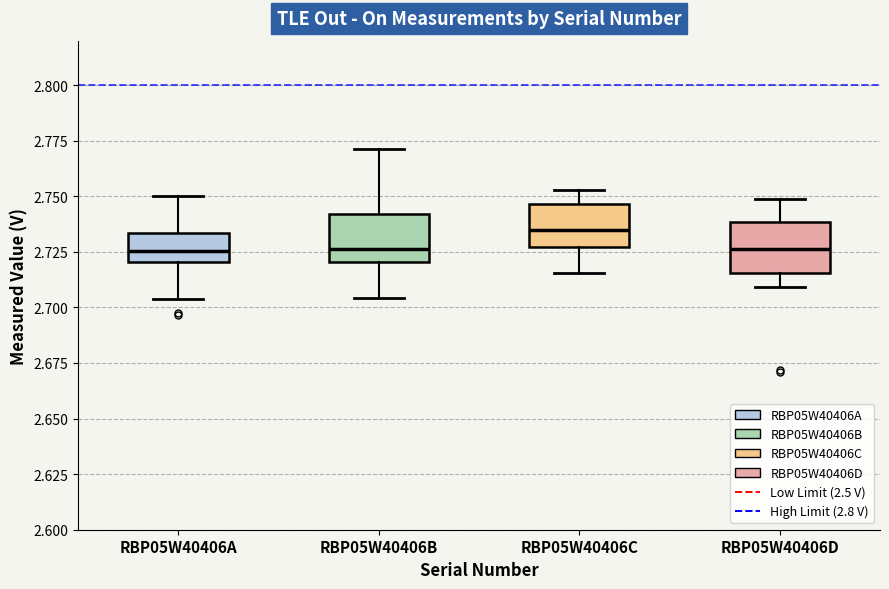

Reading left to right, read every box against the y-axis: the position of its median line, the range the box covers, and the ends of its whiskers. The values are not printed on the chart, so give them approximately, as read against the axis.

RBP05W40406A: median 2.725, box 2.720 to 2.735, whiskers 2.705 to 2.750
RBP05W40406B: median 2.725, box 2.720 to 2.740, whiskers 2.705 to 2.770
RBP05W40406C: median 2.735, box 2.725 to 2.745, whiskers 2.715 to 2.755
RBP05W40406D: median 2.725, box 2.715 to 2.740, whiskers 2.710 to 2.750